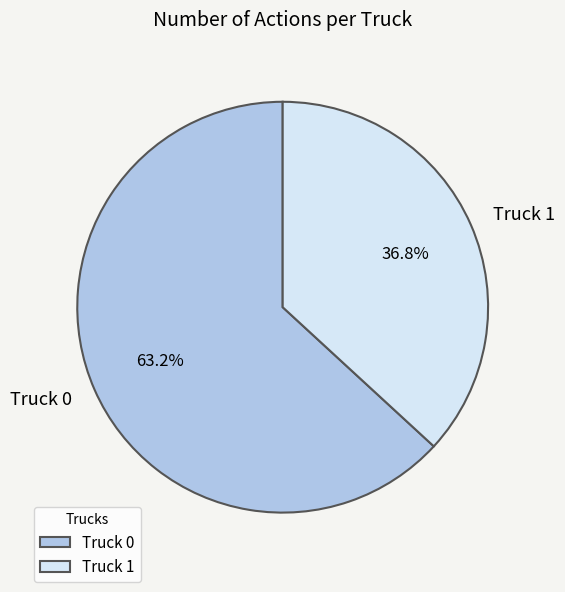

To the nearest percent, what is the difference between the Truck 0 and Truck 1 slice percentages?

26%